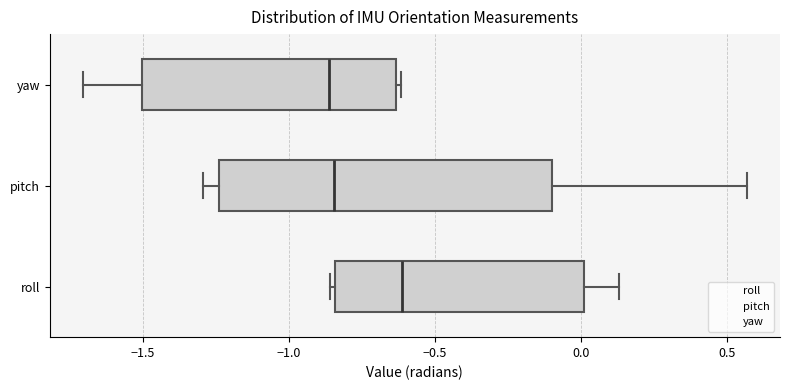

Reading bottom to top, read every box against the x-axis: the position of its median line, the range the box covers, and the ends of its whiskers. The values are not printed on the chart, so give them approximately, as read against the axis.

roll: median -0.60, box -0.85 to 0.00, whiskers -0.85 (just left of the box's left edge) to 0.15
pitch: median -0.85, box -1.25 to -0.10, whiskers -1.30 to 0.55
yaw: median -0.85, box -1.50 to -0.65, whiskers -1.70 to -0.60